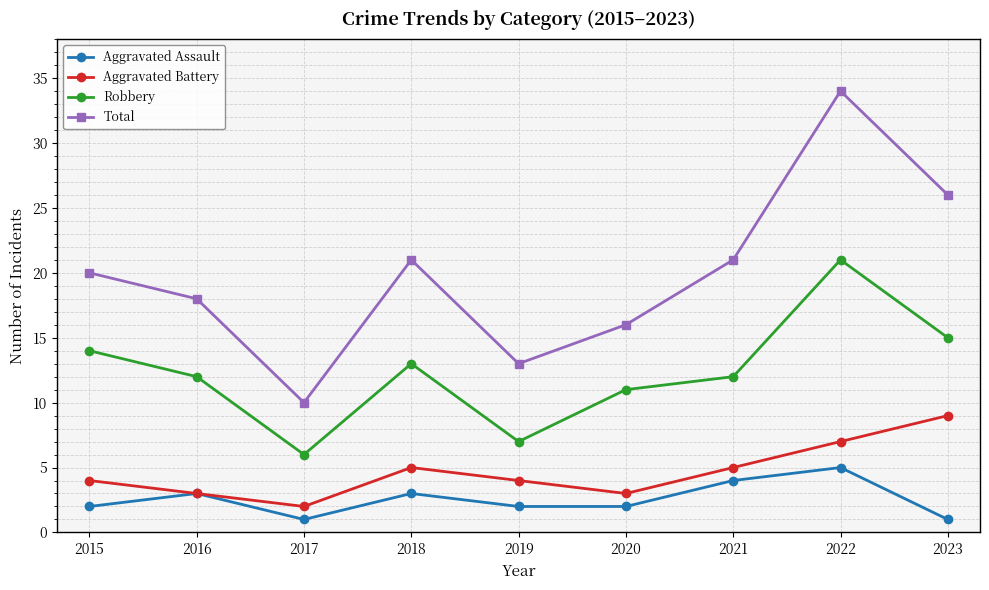

True or false: Total and Aggravated Battery cross at least once.

False